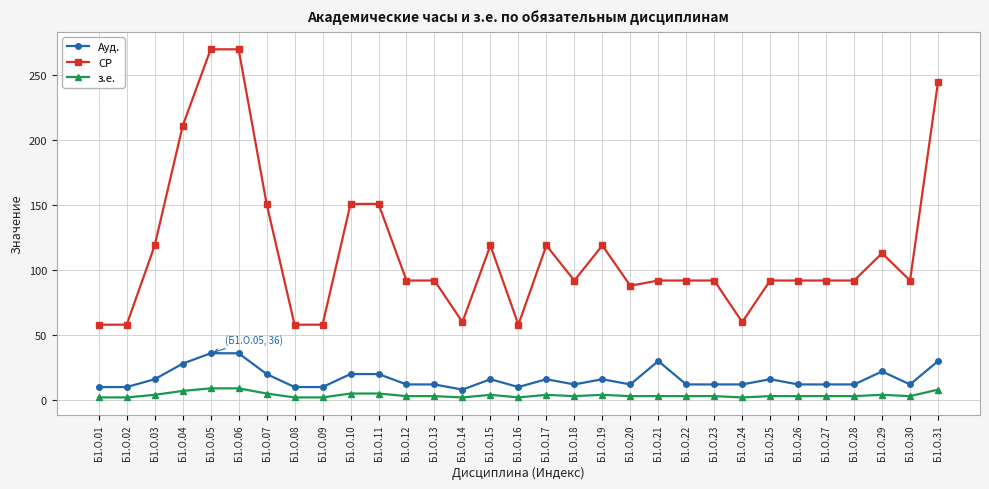

At how many categories does at least one series exceed 268?

2